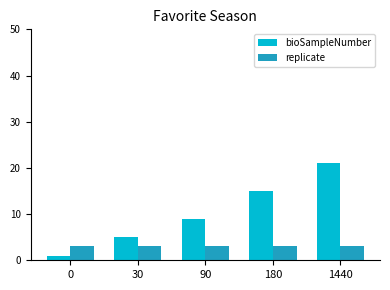

What is the sum of all bioSampleNumber values?

51